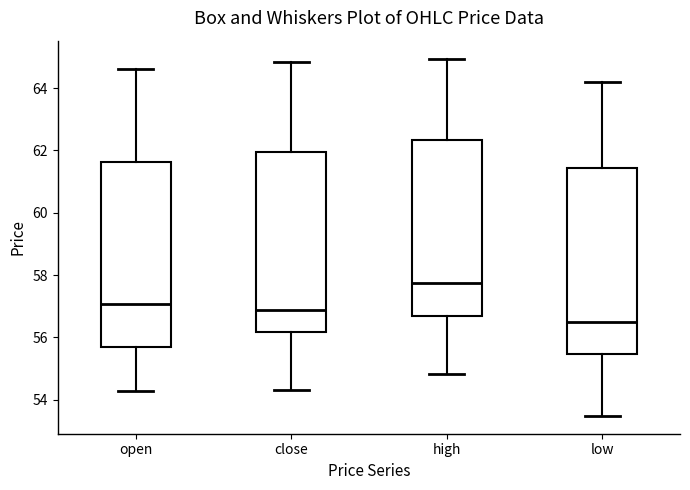

Where does the upper whisker of the box for close end on the y-axis? The values are not printed on the chart, so give them approximately, as read against the axis.

64.8